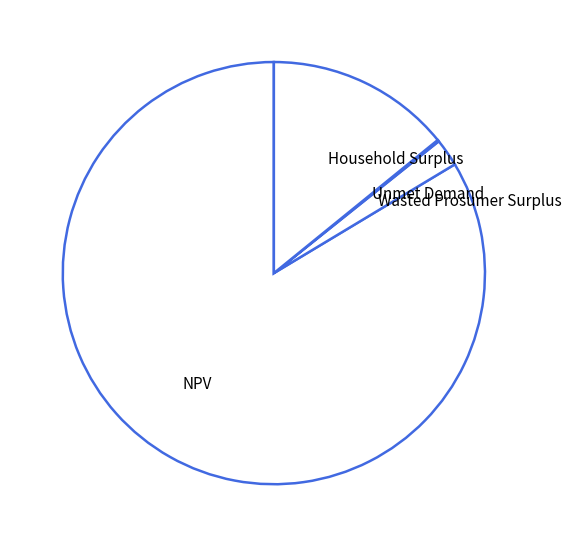

Is there a majority slice in this chart?

Yes